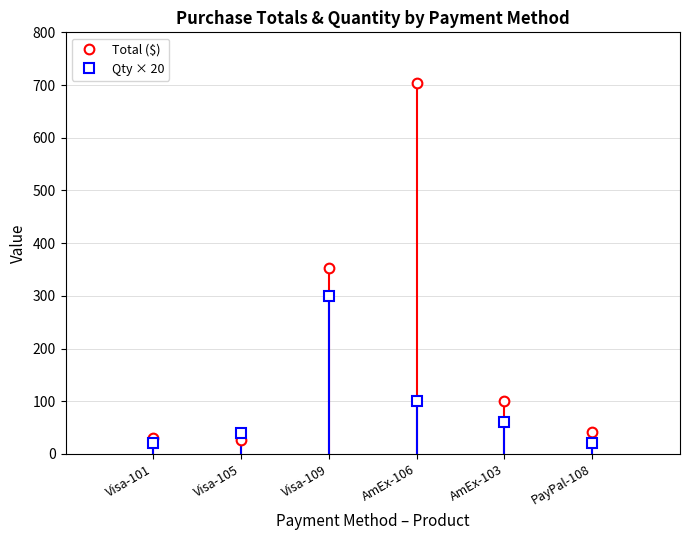

Rank the series at Visa-109 from highest to lowest value.

Total ($), Qty × 20